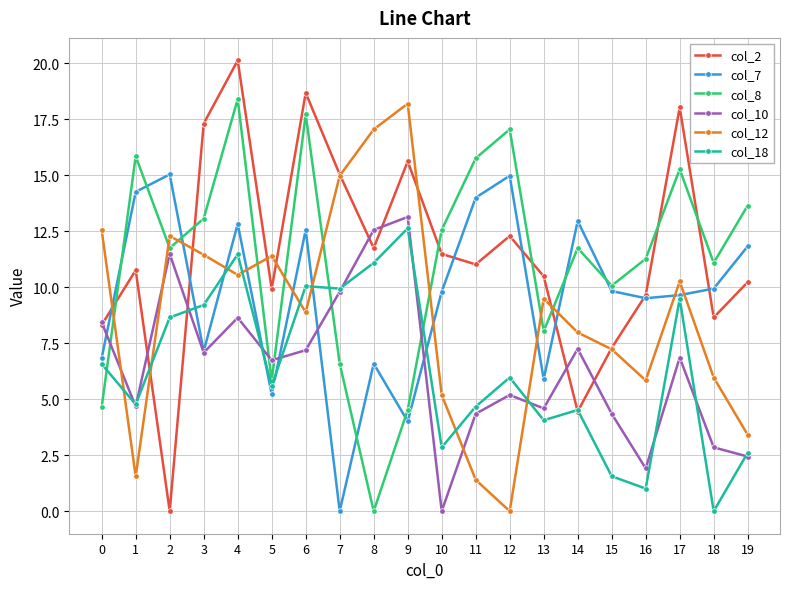

What is the sum of all col_12 values?

175.7